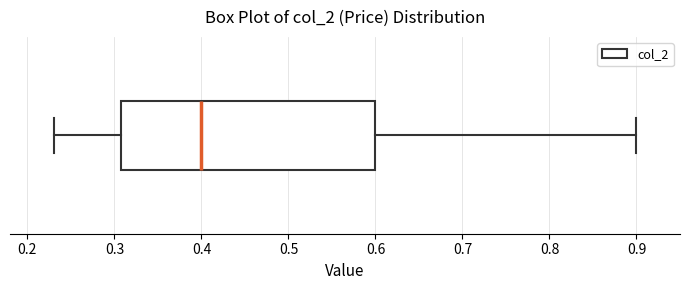

Read this box plot against the x-axis: the position of the median line, the range covered by the box, and the ends of both whiskers. The values are not printed on the chart, so give them approximately, as read against the axis.

median 0.40, box 0.31 to 0.60, whiskers 0.23 to 0.90